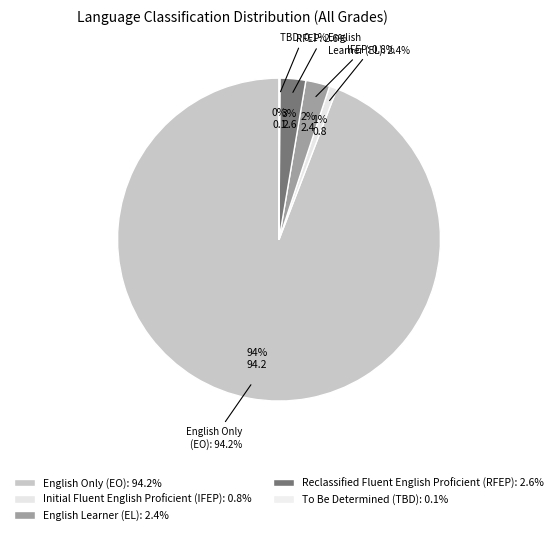

To the nearest percent, what is the difference between the largest and smallest slice percentages?

94%